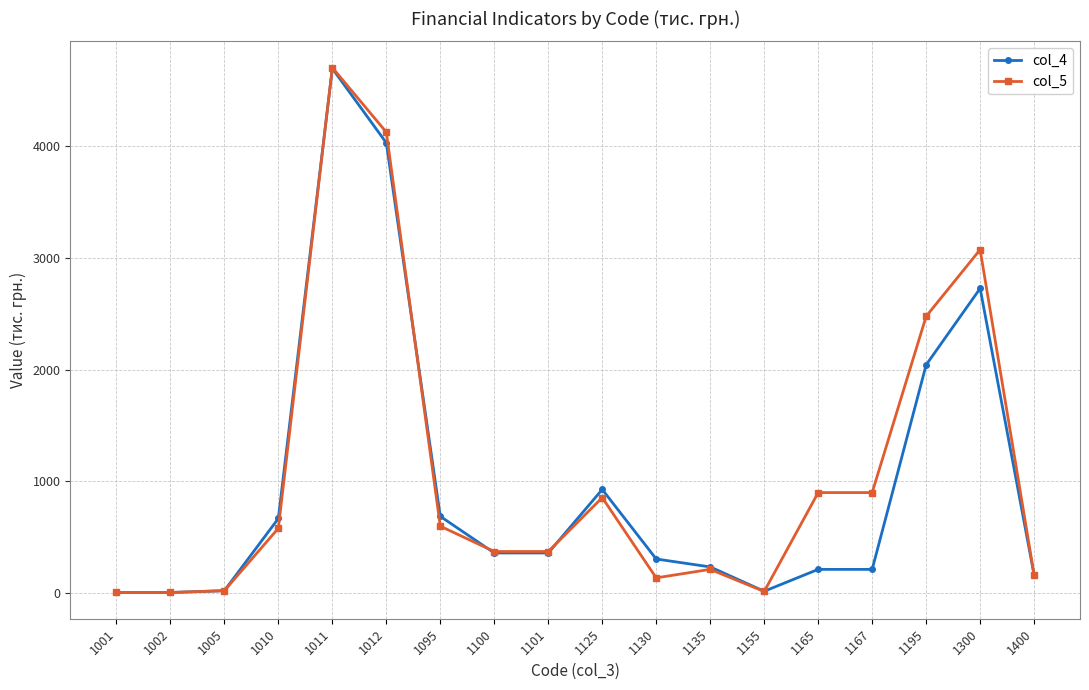

What is the maximum value shown in the chart?

4705